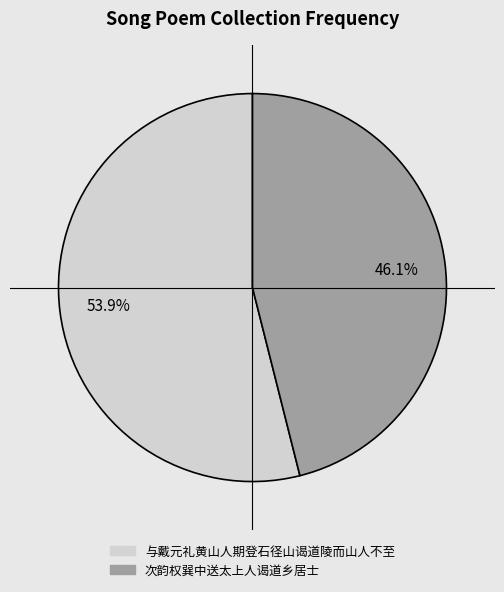

What portion of the pie excludes 次韵权巽中送太上人谒道乡居士?

53.9%